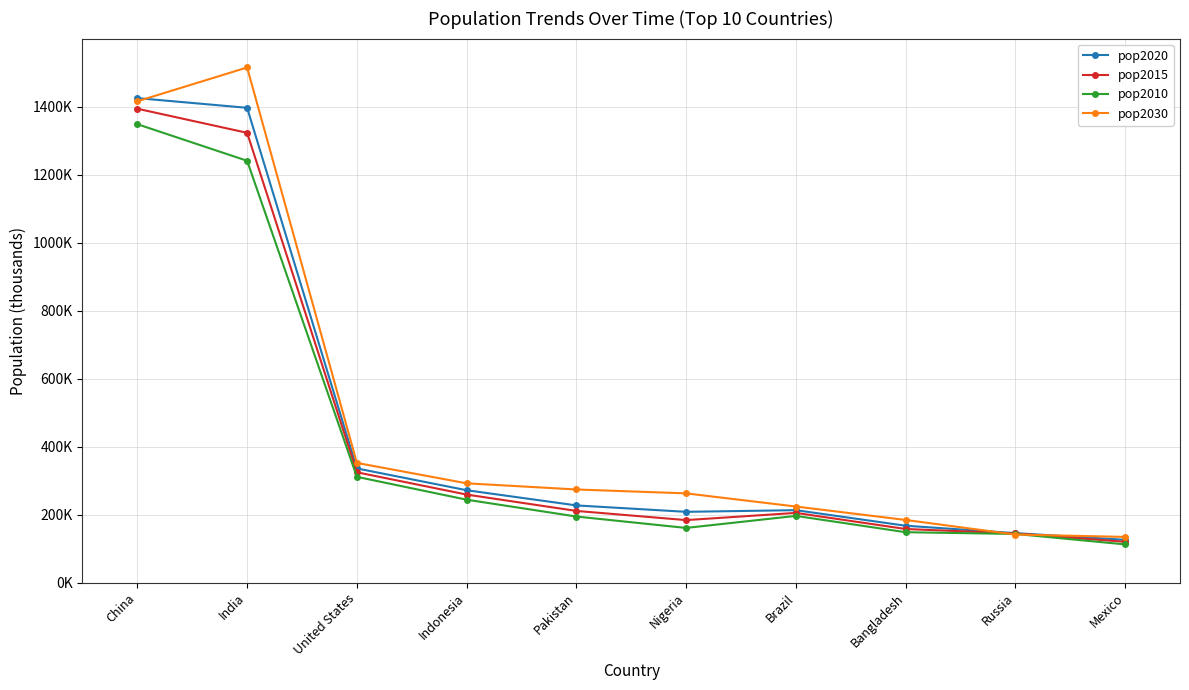

True or false: pop2015 has more than 0 interior local peaks.

True